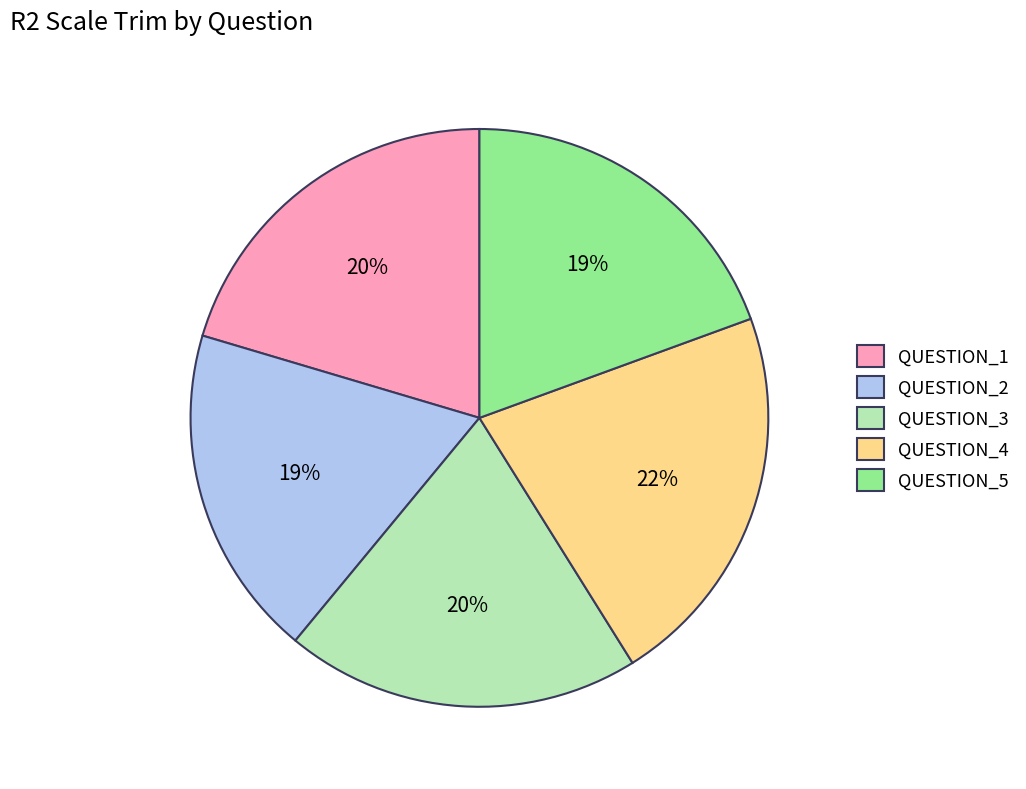

Is there a majority slice in this chart?

No